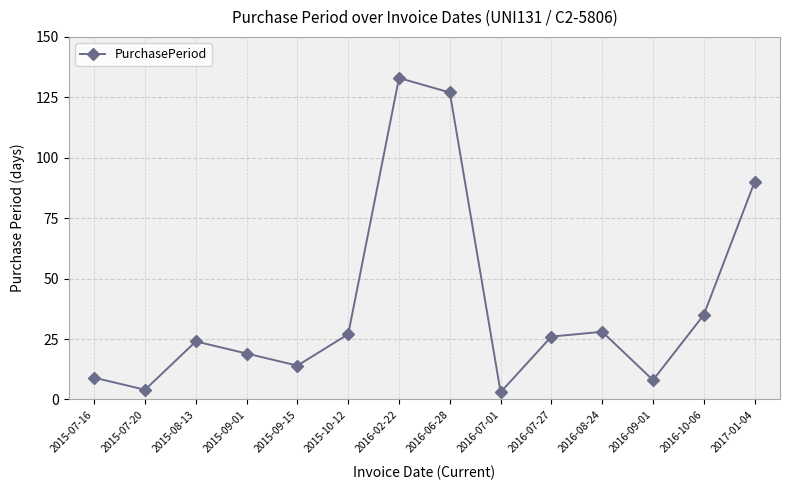

True or false: the data shows 8 at 2016-09-01.

True